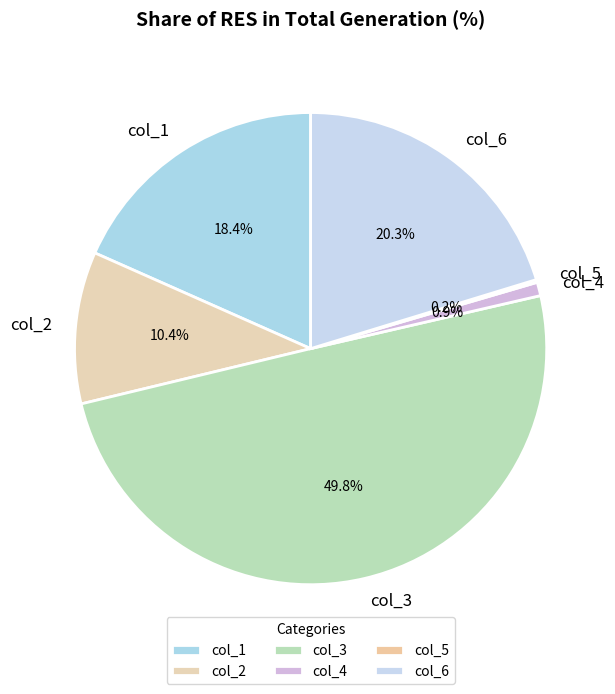

Which category has the biggest portion of the pie?

col_3